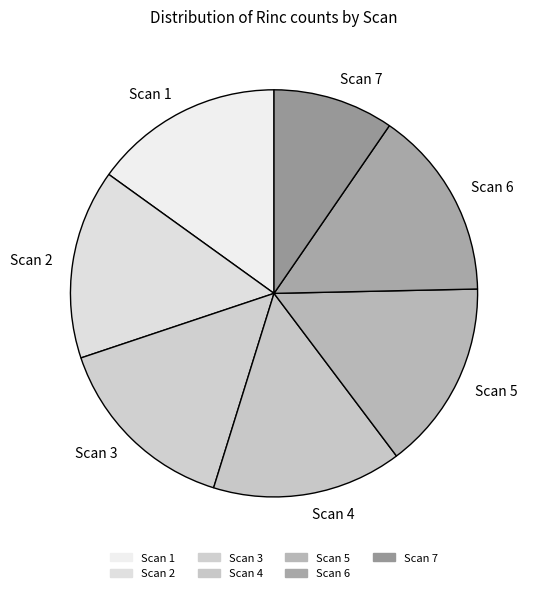

Is there a majority slice in this chart?

No